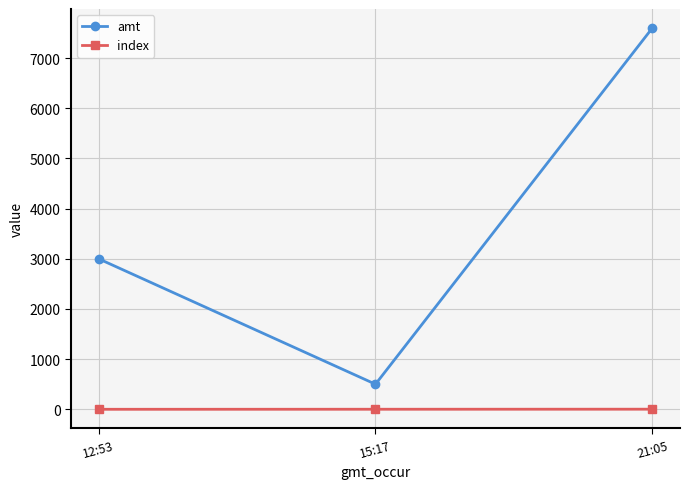

How many lines are shown in the chart?

2